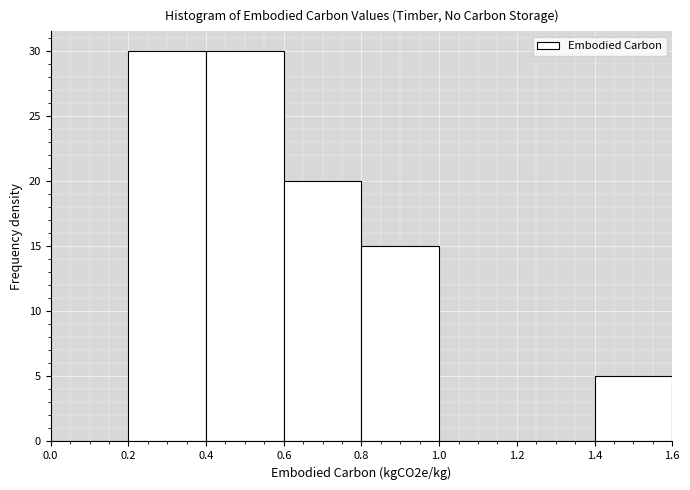

Reading left to right, list every bar in this chart as the range it spans on the x-axis followed by its height. The values are not printed on the chart, so give them approximately, as read against the axis.

0.0 to 0.2: 0
0.2 to 0.4: 30
0.4 to 0.6: 30
0.6 to 0.8: 20
0.8 to 1.0: 15
1.0 to 1.2: 0
1.2 to 1.4: 0
1.4 to 1.6: 5